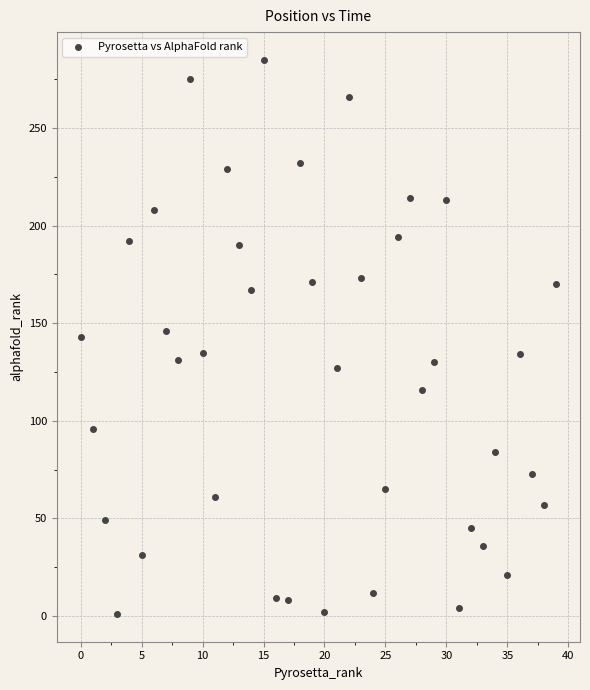

What is the range of Y values (max minus min)?

284